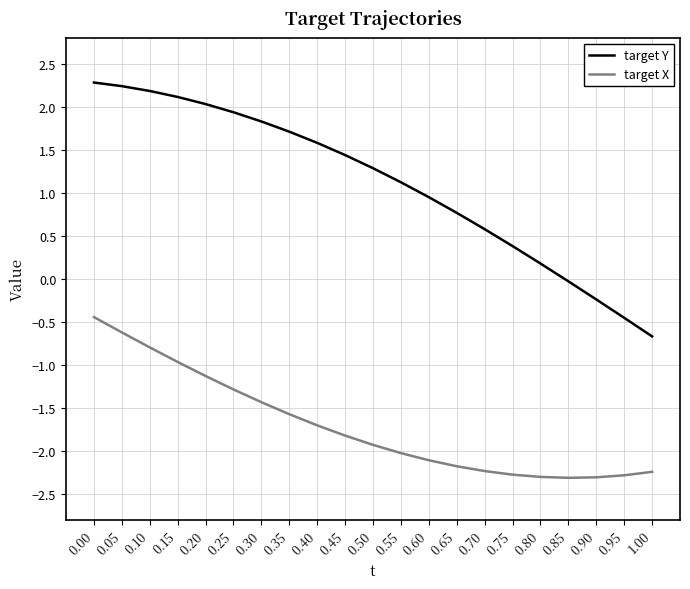

True or false: target Y and target X intersect in this chart.

False